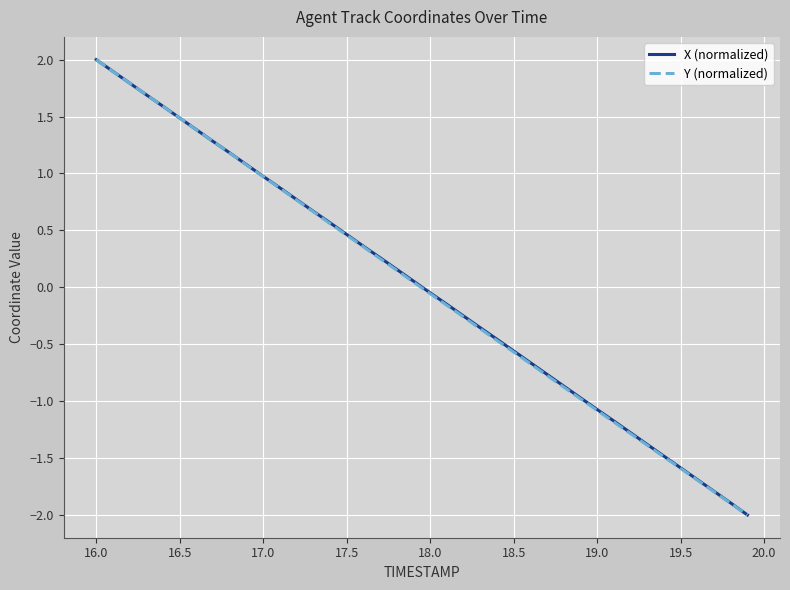

What is the highest value of the Y (normalized) series?

2.0